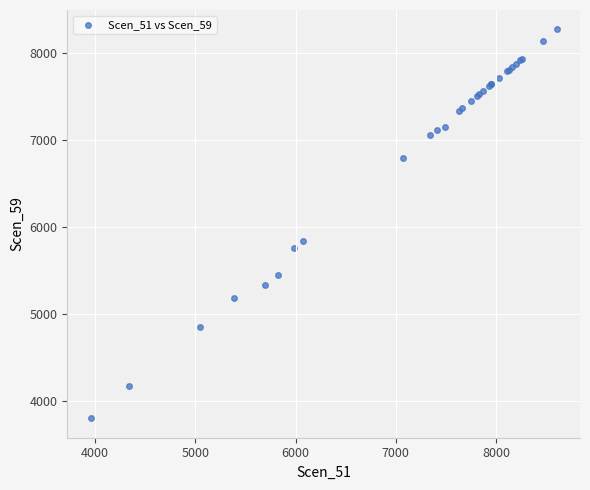

What Y value in the scatter plot is closest to 6035?

5839.0